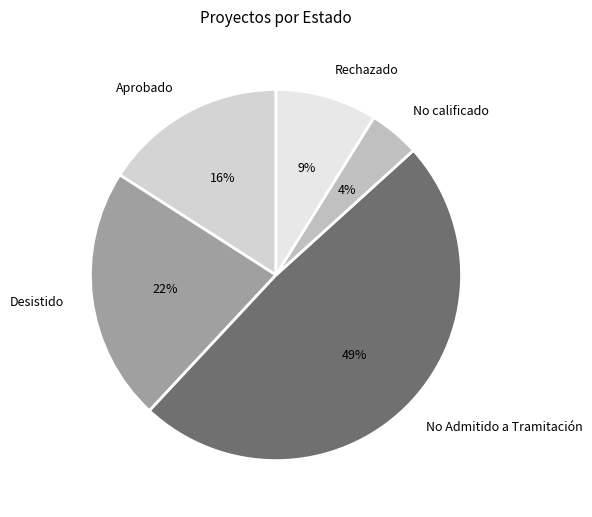

To the nearest percent, what is the average slice percentage?

20%